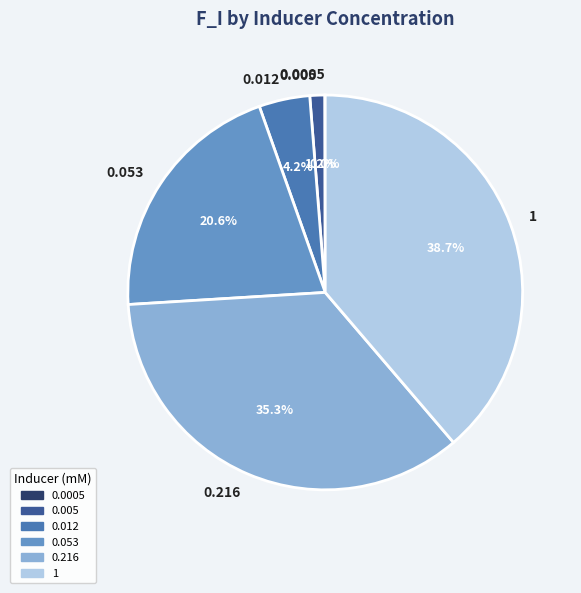

Does 0.216 account for over 50% of the chart?

No